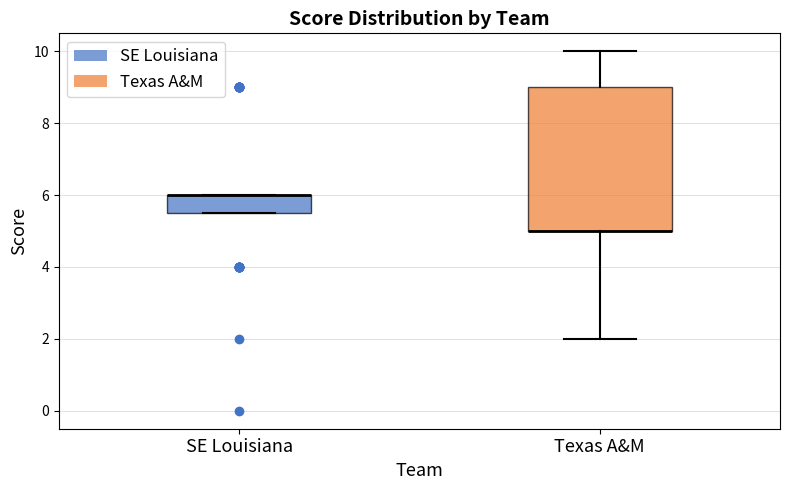

Where is the upper edge of the box for SE Louisiana on the y-axis? The values are not printed on the chart, so give them approximately, as read against the axis.

6.0